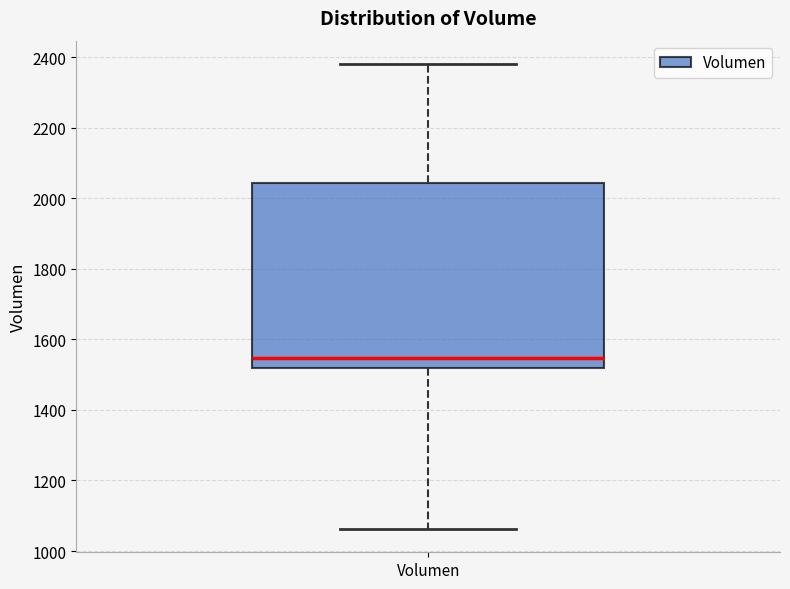

Read this box plot against the y-axis: the position of the median line, the range covered by the box, and the ends of both whiskers. The values are not printed on the chart, so give them approximately, as read against the axis.

median 1540, box 1520 to 2040, whiskers 1060 to 2380